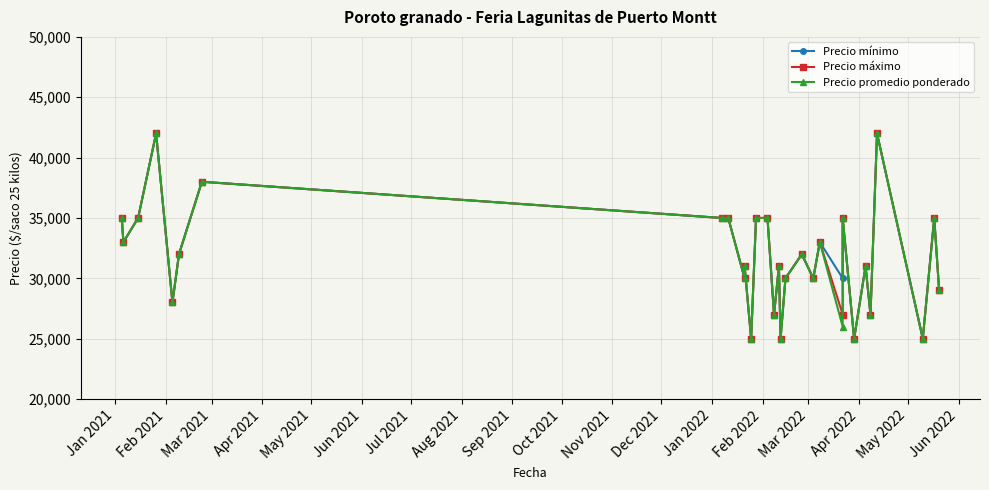

Rank the series at May 2021 from highest to lowest value.

Precio mínimo, Precio máximo, Precio promedio ponderado